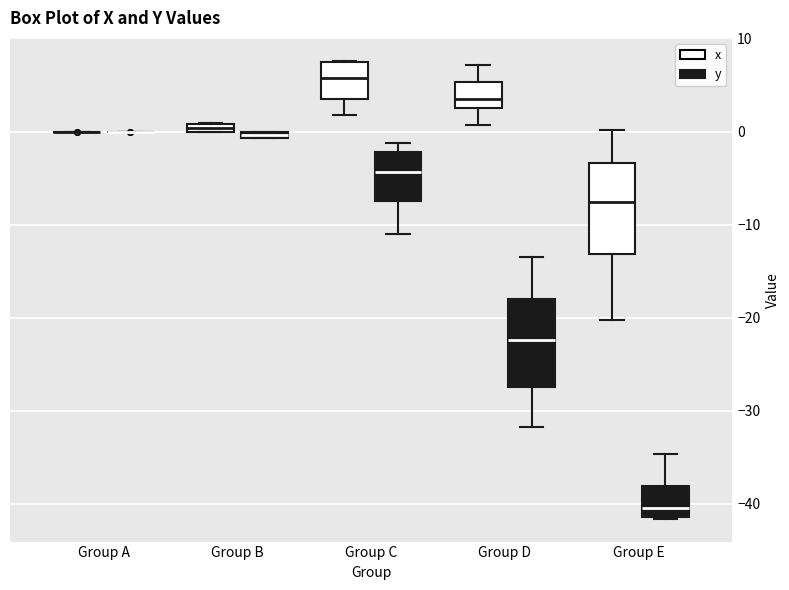

Where is the lower edge of the box for Group B (x) on the y-axis? The values are not printed on the chart, so give them approximately, as read against the axis.

0